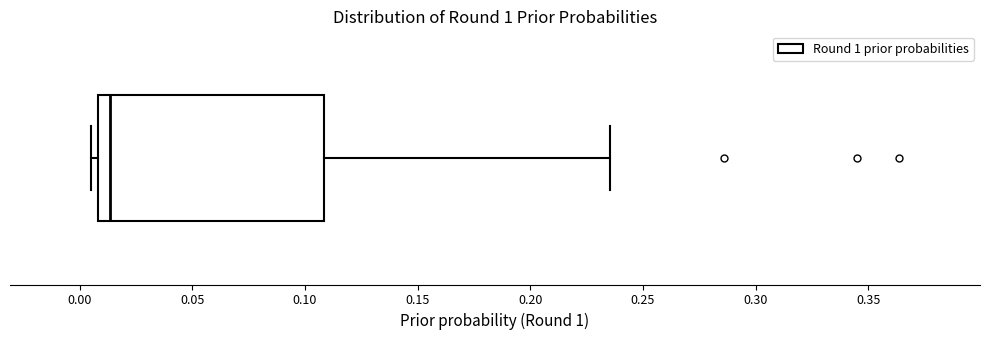

Where does the median line of the box sit on the x-axis? The values are not printed on the chart, so give them approximately, as read against the axis.

0.015